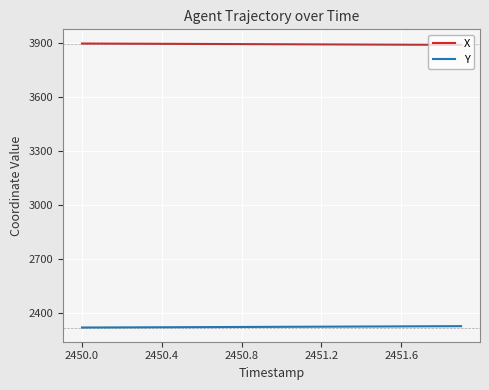

Rank the series by their average value, from highest to lowest.

X, Y